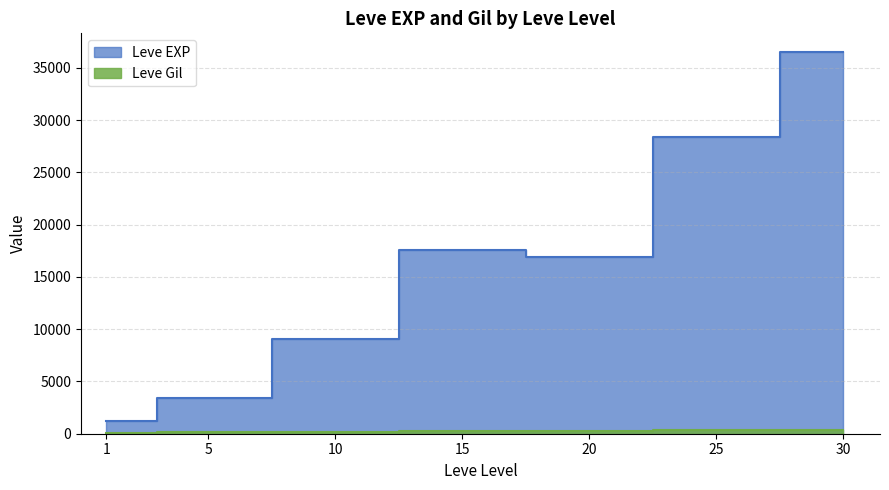

The value of Leve Gil at 1 is 112. True or false?

True